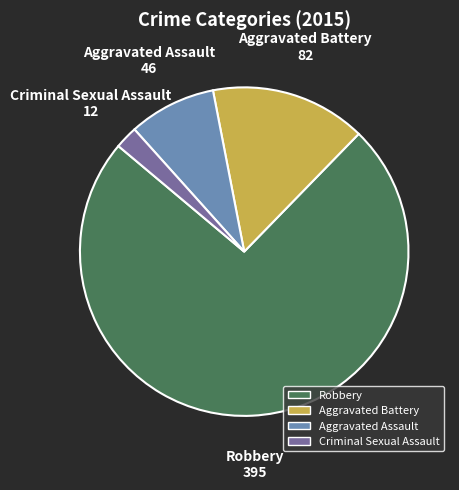

Is there a majority slice in this chart?

Yes